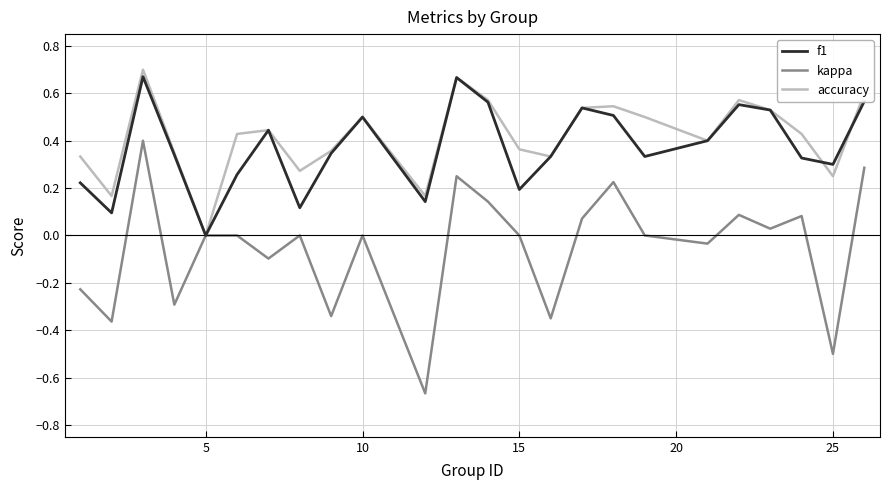

Which series has the largest range (max minus min)?

kappa